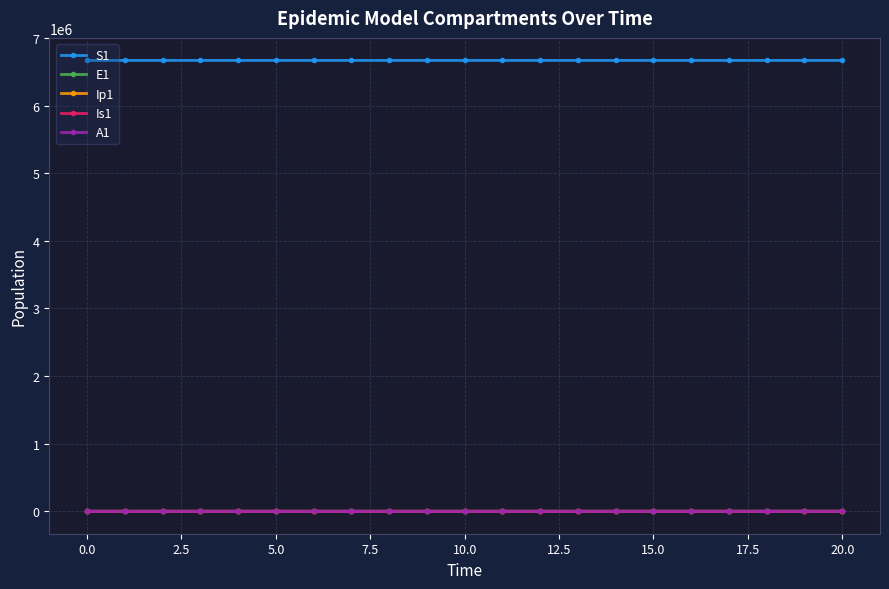

True or false: Is1 and S1 cross at least once.

False